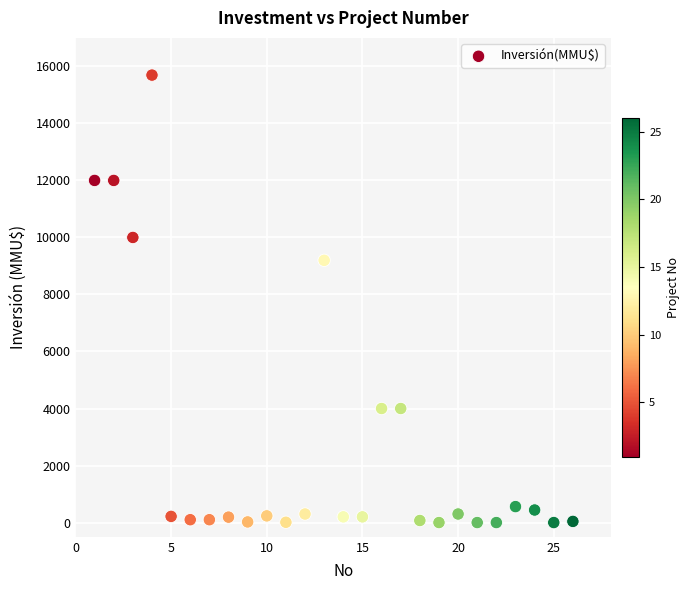

What Y value in the scatter plot is closest to 7847?

9198